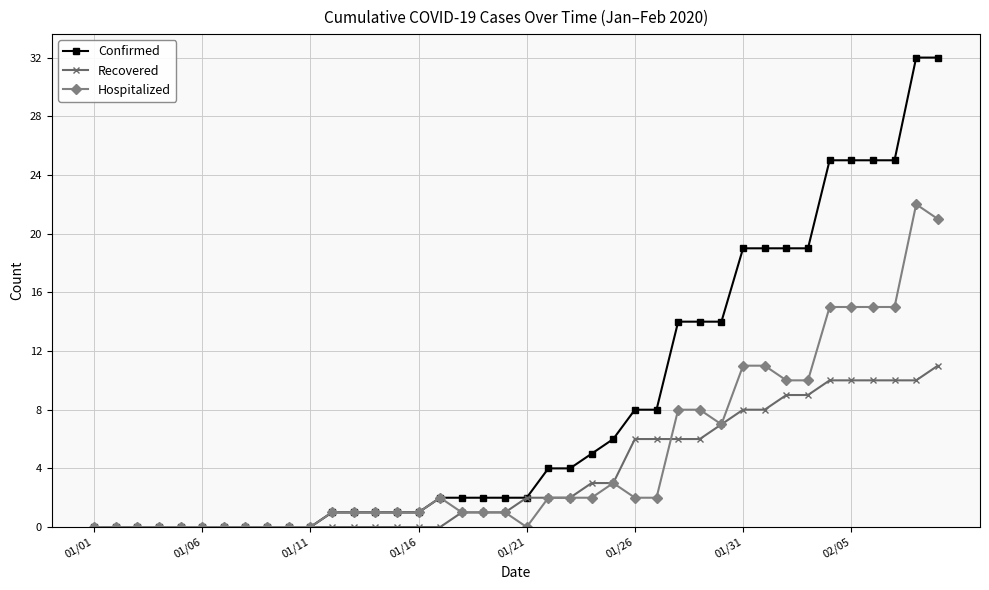

Which series has the widest spread of values?

Confirmed